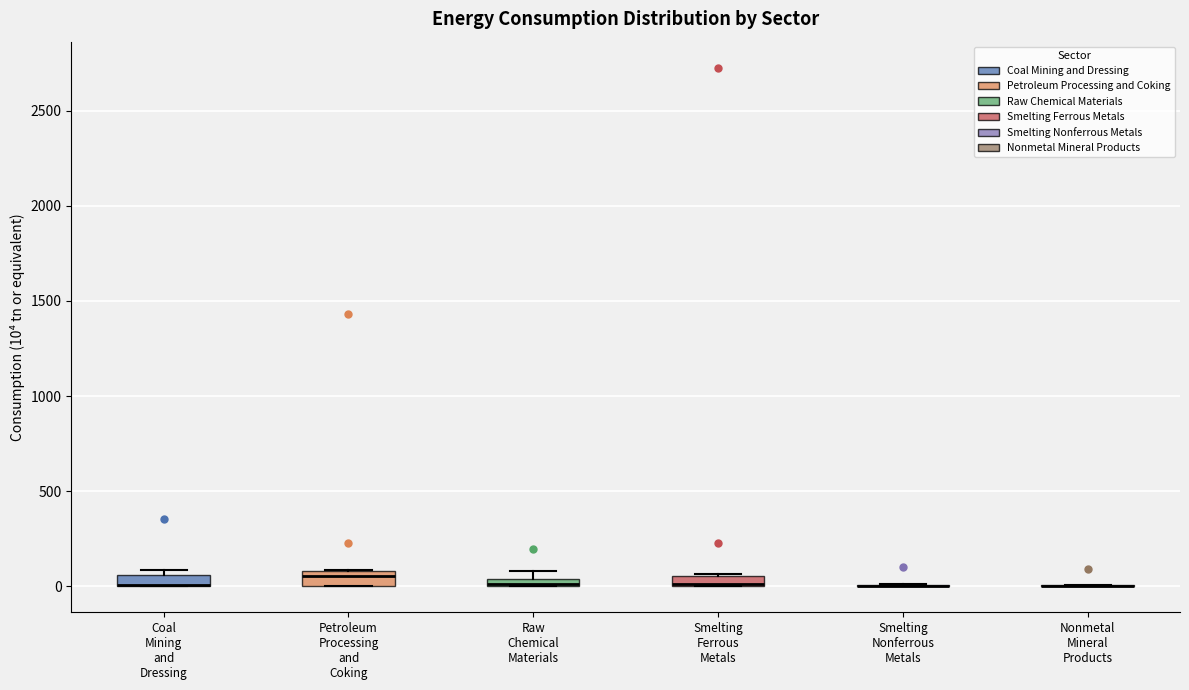

Where is the lower edge of the box for Raw Chemical Materials on the y-axis? The values are not printed on the chart, so give them approximately, as read against the axis.

0